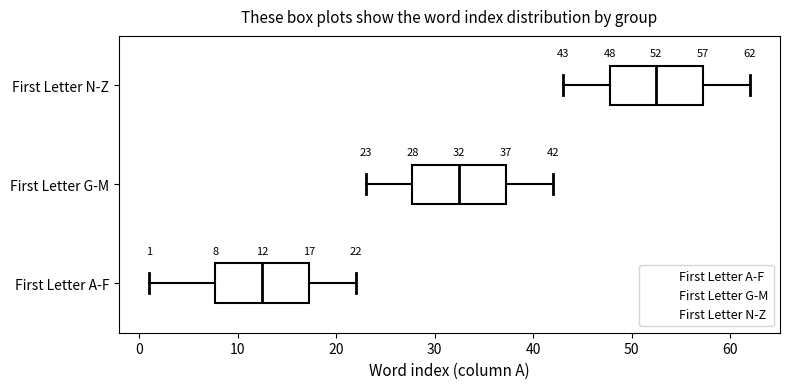

Which box's median line is the furthest to the left?

First Letter A-F